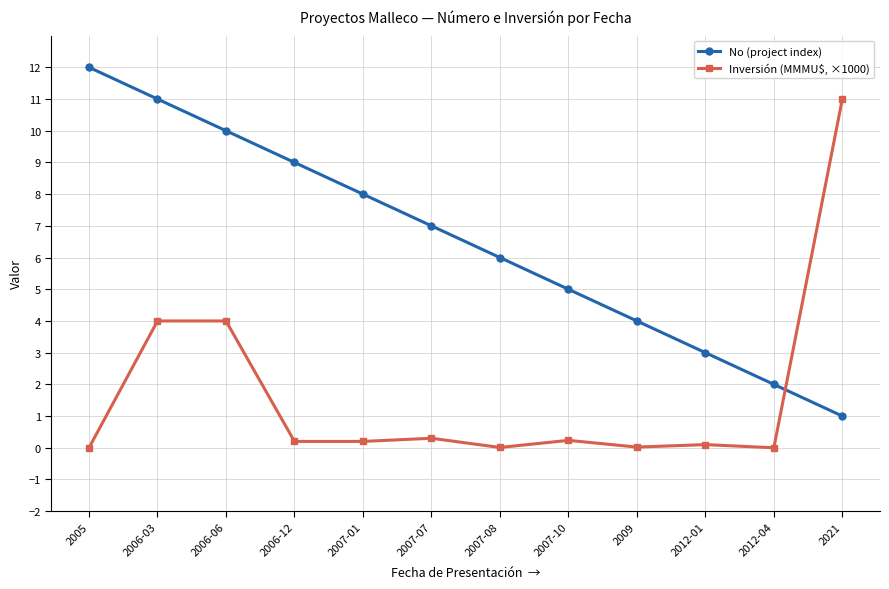

What position from the left is 2007-08?

7